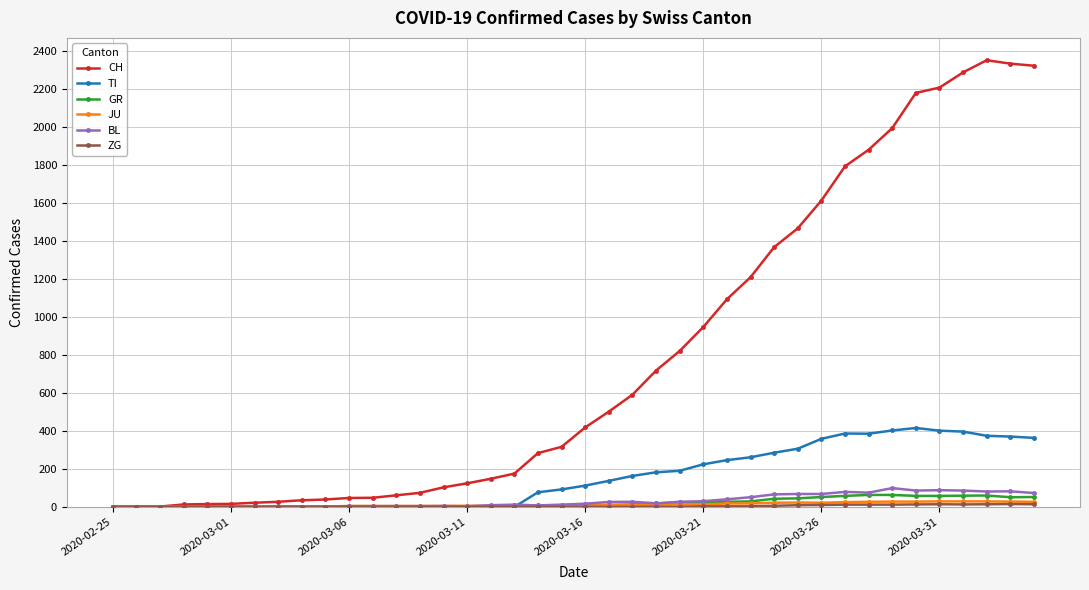

Which series has the largest total across all categories?

CH